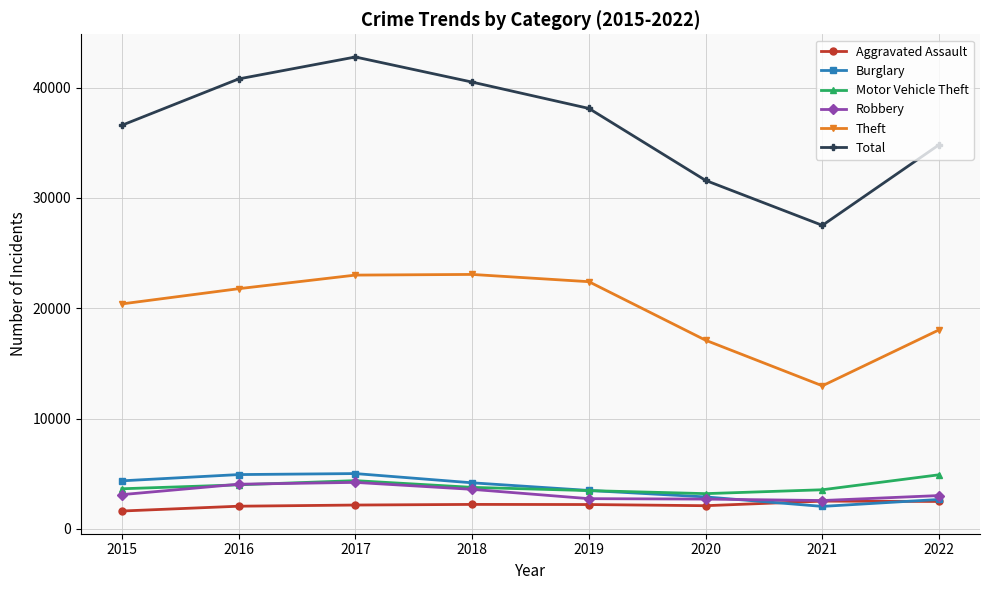

At which category does the chart reach its minimum across all series?

2015